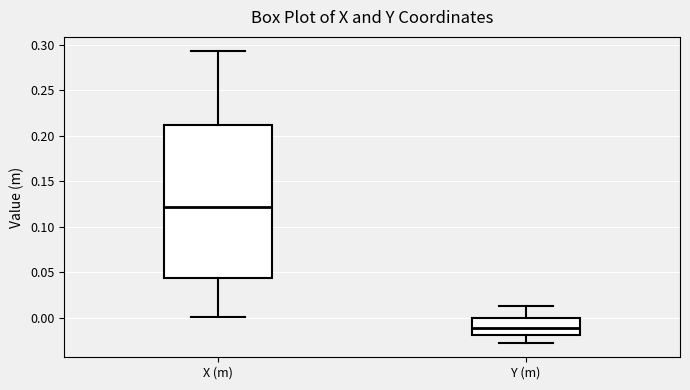

Which box is the tallest, from its lower edge to its upper edge?

X (m)